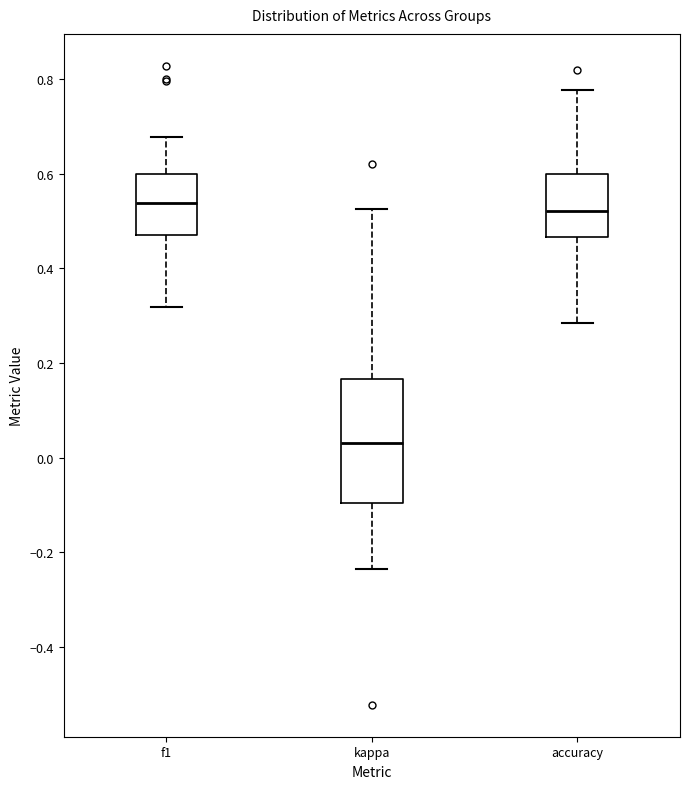

Which box is the tallest, from its lower edge to its upper edge?

kappa